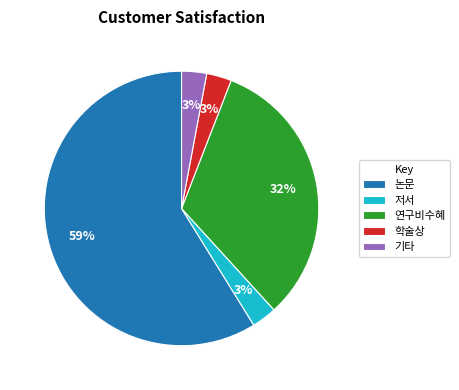

What is the majority slice?

논문